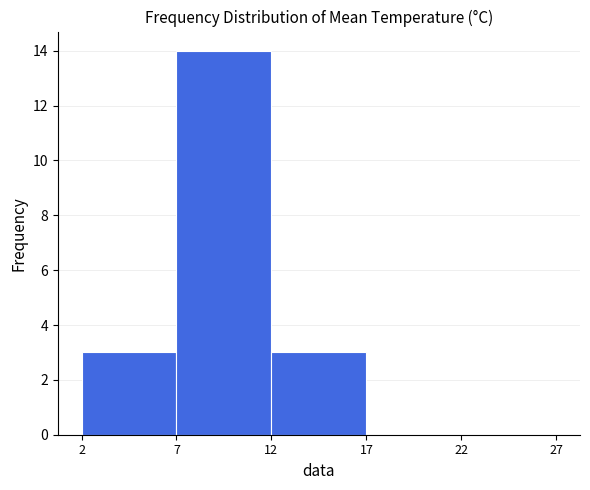

How tall is the bar that spans 2 to 7 on the x-axis? The values are not printed on the chart, so give them approximately, as read against the axis.

3